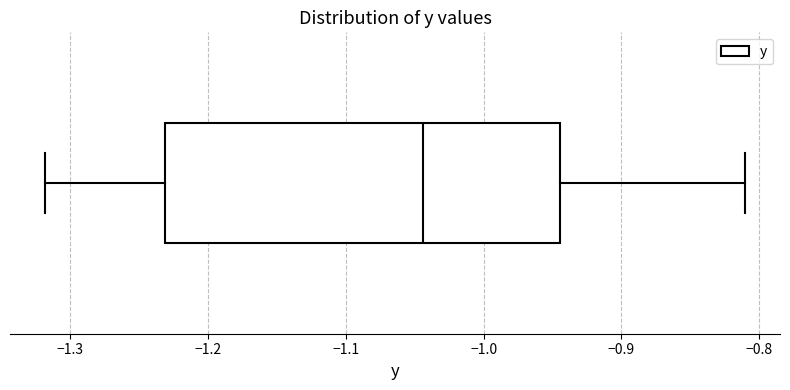

Where does the left whisker of the box end on the x-axis? The values are not printed on the chart, so give them approximately, as read against the axis.

-1.32